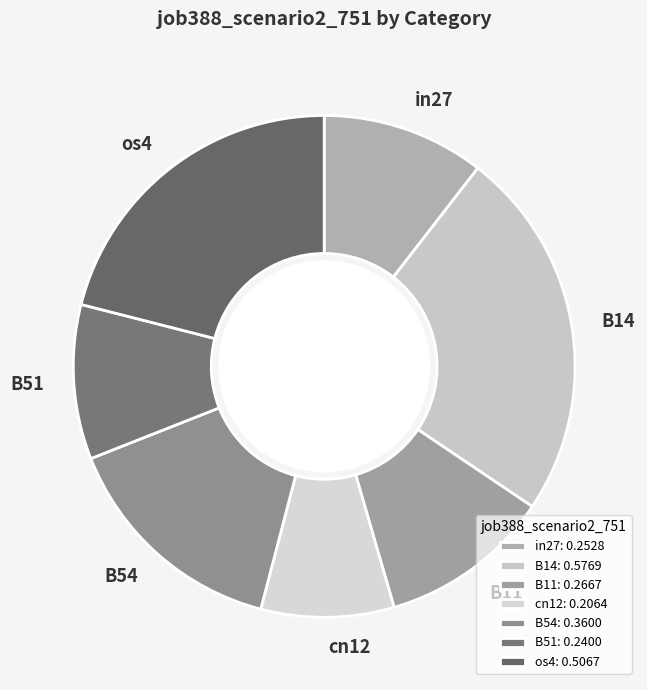

Is the sum of cn12 and B51 greater than half?

No